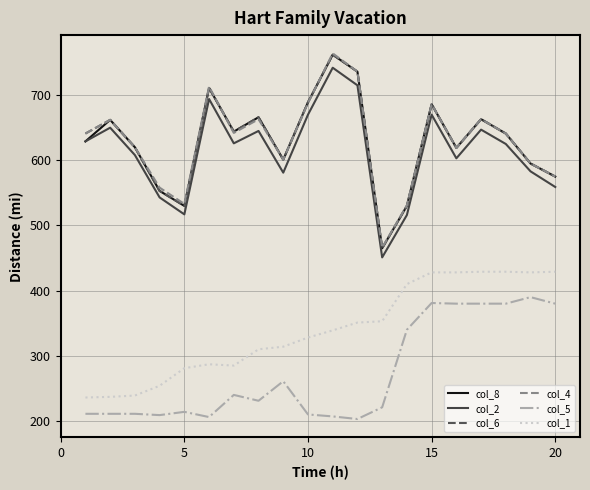

Which series has the largest range (max minus min)?

col_4